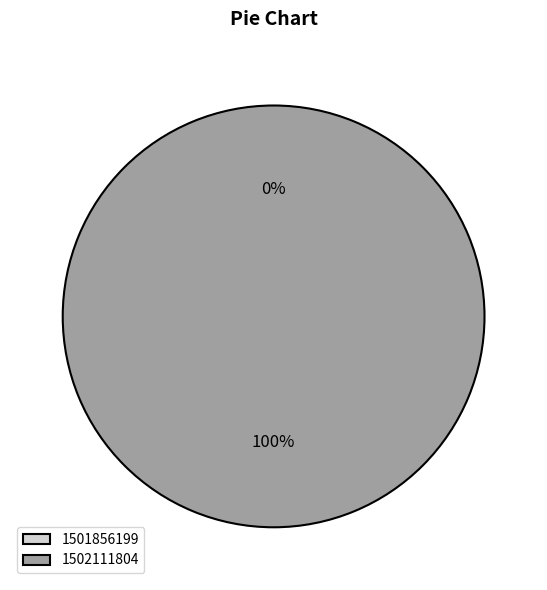

Rank the categories by value from lowest to highest.

1501856199, 1502111804